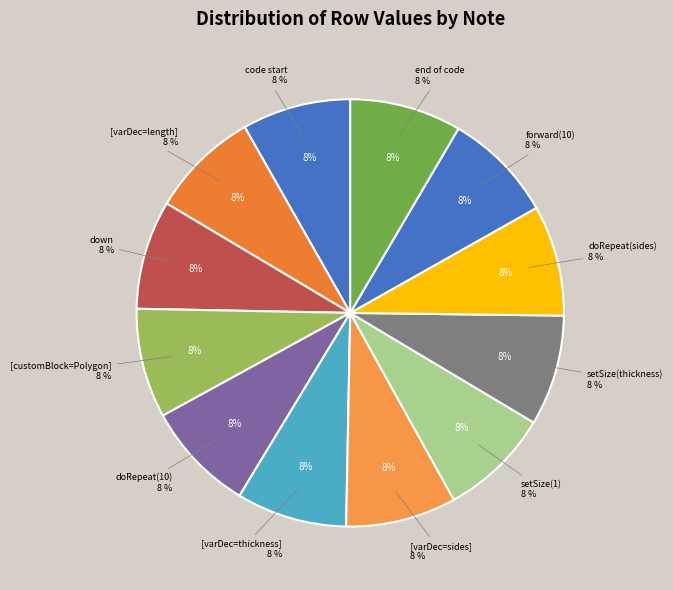

Is end of code the majority of the pie?

No